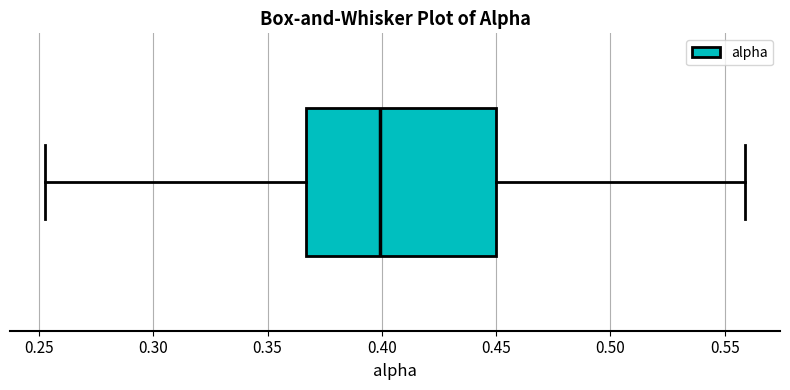

Where does the left whisker of the box end on the x-axis? The values are not printed on the chart, so give them approximately, as read against the axis.

0.255